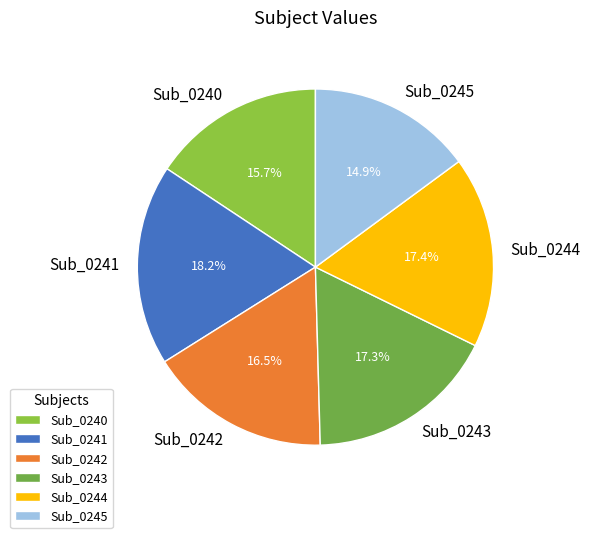

To the nearest percent, what portion does Sub_0240 represent?

16%